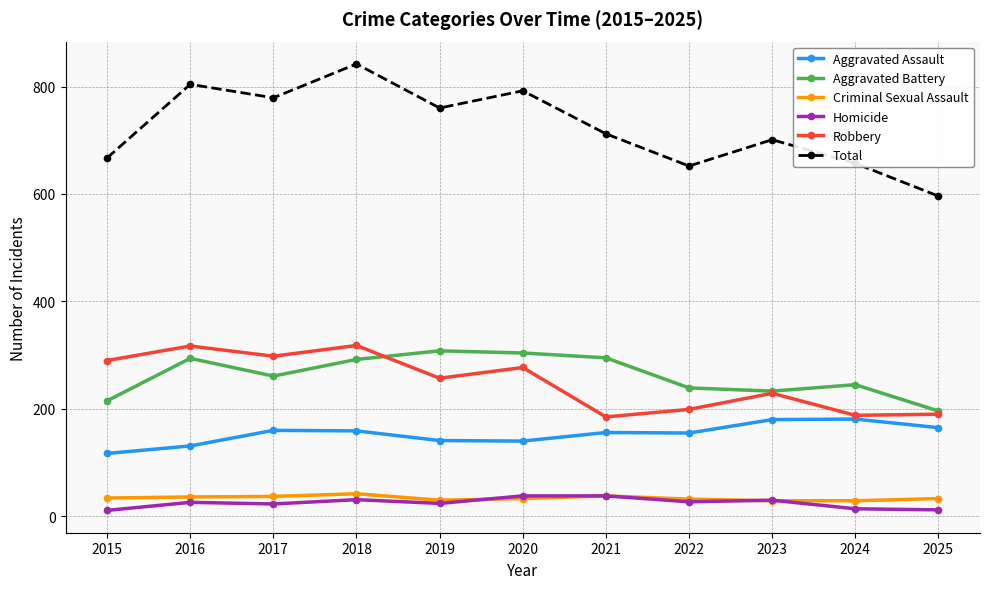

What is the smallest value displayed?

11